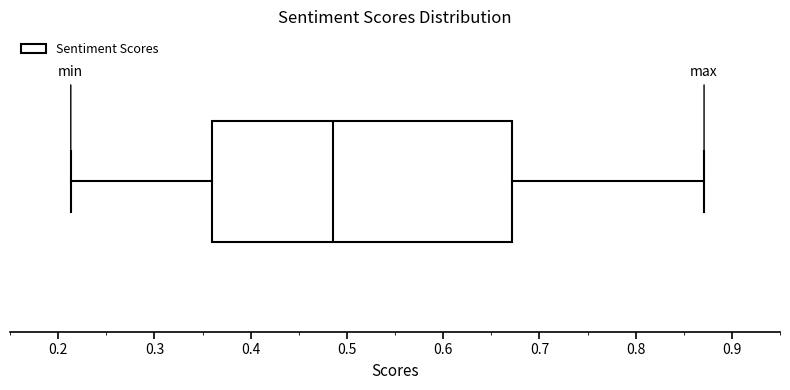

Transcribe this box plot: give where the median line is, the range the box spans, and where the two whiskers end, as read against the x-axis. The values are not printed on the chart, so give them approximately, as read against the axis.

median 0.49, box 0.36 to 0.67, whiskers 0.21 to 0.87